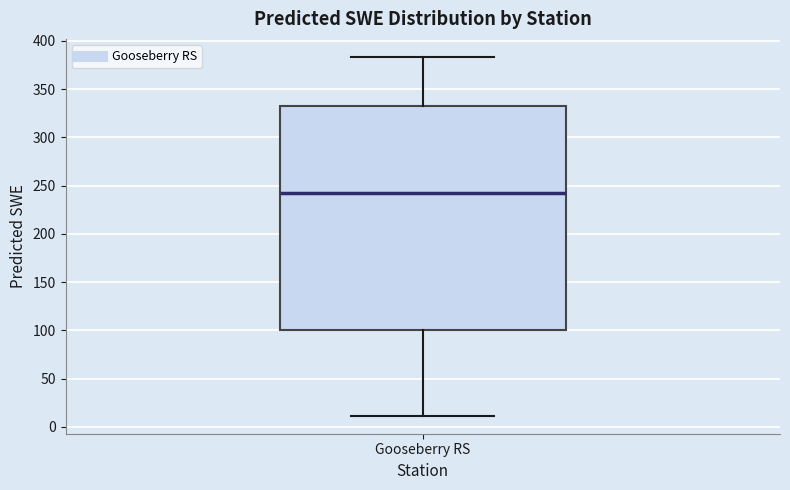

Transcribe this box plot: give where the median line is, the range the box spans, and where the two whiskers end, as read against the y-axis. The values are not printed on the chart, so give them approximately, as read against the axis.

median 240, box 100 to 335, whiskers 10 to 385